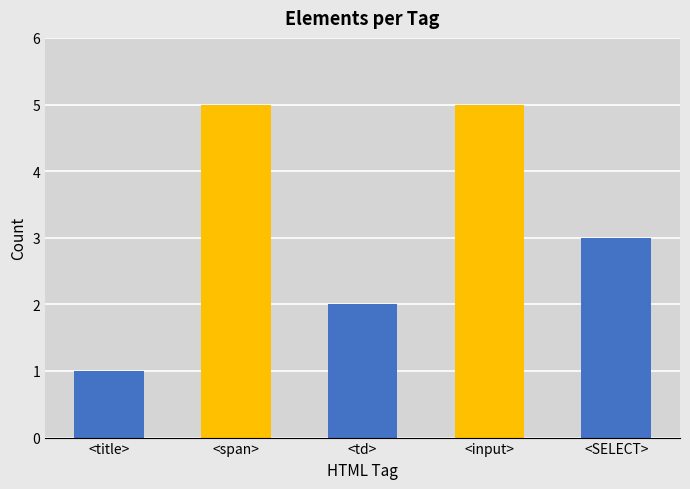

Is it true that the value at <SELECT> is 2?

False